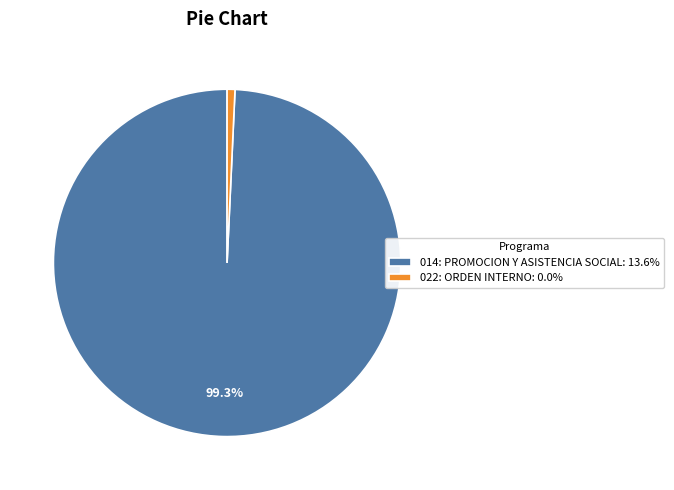

To the nearest percent, what is the difference between the largest and smallest slice percentages?

99%